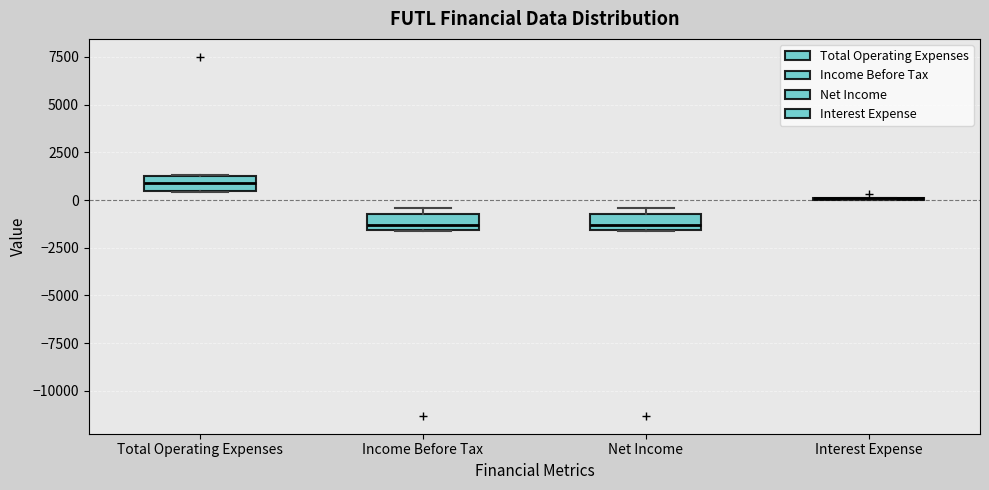

Reading left to right, transcribe this box plot: for each box, give where its median line is, the range the box spans, and where its two whiskers end, as read against the y-axis. The values are not printed on the chart, so give them approximately, as read against the axis.

Total Operating Expenses: median 1000, box 500 to 1500, whiskers 500 to 1500
Income Before Tax: median -1500 (just above the box's lower edge), box -1500 to -500, whiskers -1500 to -500 (just above the box's upper edge)
Net Income: median -1500 (just above the box's lower edge), box -1500 to -500, whiskers -1500 to -500 (just above the box's upper edge)
Interest Expense: box collapsed to a line at 0, whiskers 0 to 0